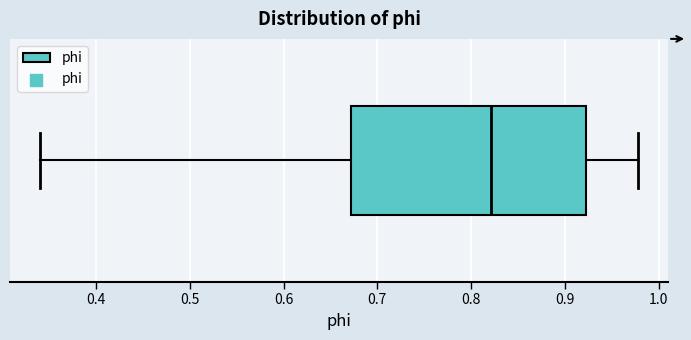

Transcribe this box plot: give where the median line is, the range the box spans, and where the two whiskers end, as read against the x-axis. The values are not printed on the chart, so give them approximately, as read against the axis.

median 0.82, box 0.67 to 0.92, whiskers 0.34 to 0.98